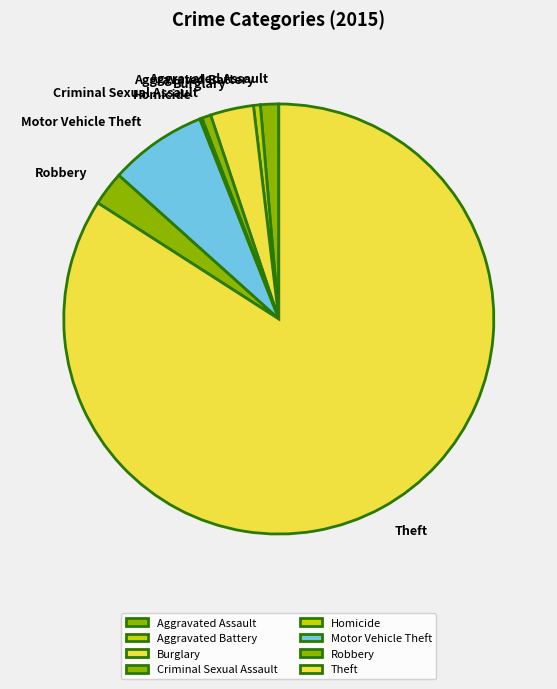

Is the sum of Aggravated Assault and Criminal Sexual Assault greater than half?

No